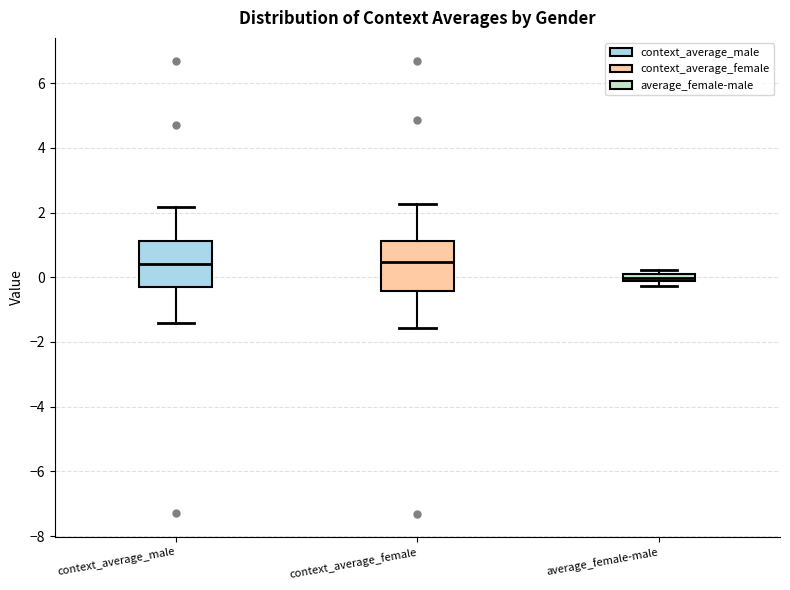

Where does the lower whisker of the box for context_average_male end on the y-axis? The values are not printed on the chart, so give them approximately, as read against the axis.

-1.4